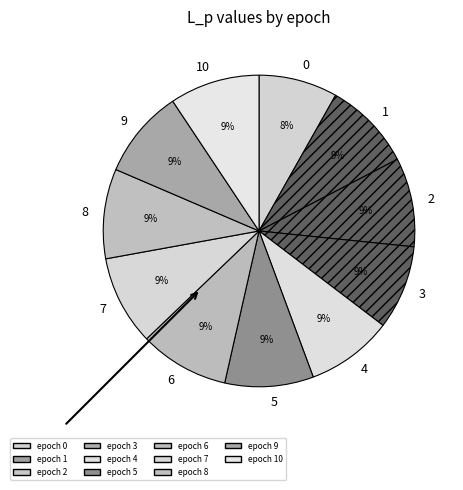

What percentage is the 3 slice, to the nearest percent?

9%